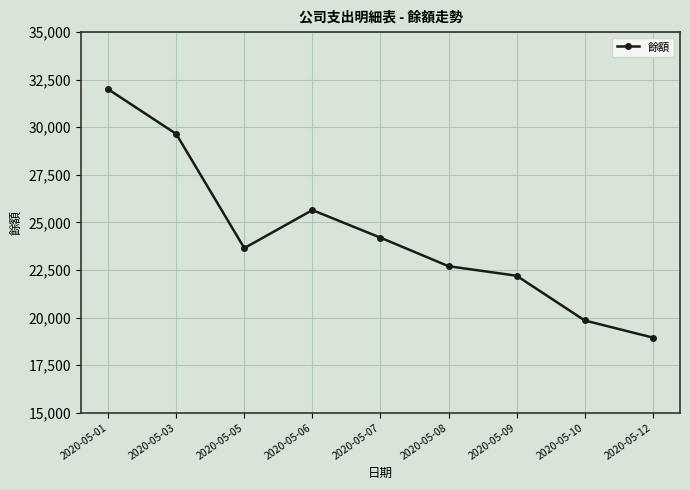

List the labels in order of value, largest first.

2020-05-01, 2020-05-03, 2020-05-06, 2020-05-07, 2020-05-05, 2020-05-08, 2020-05-09, 2020-05-10, 2020-05-12